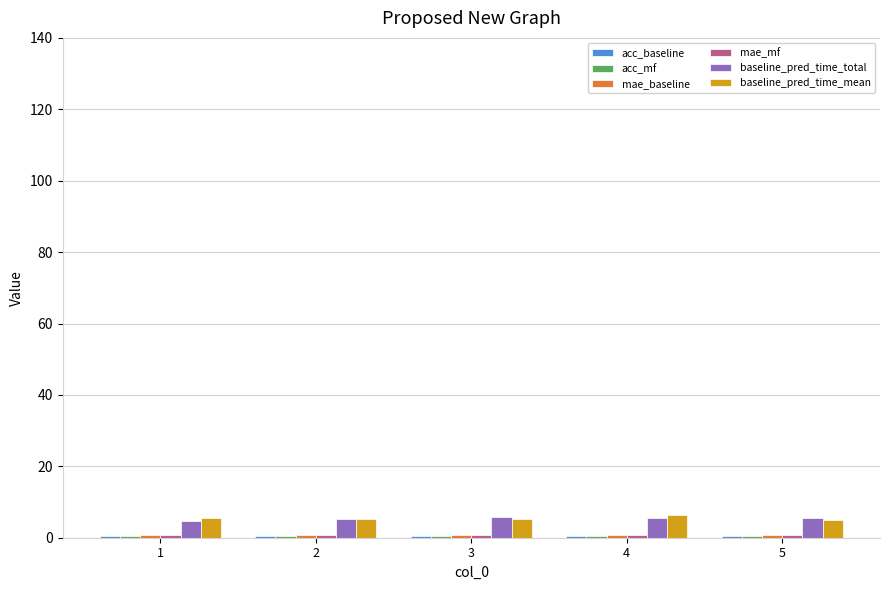

What is the highest value of the baseline_pred_time_total series?

5.9